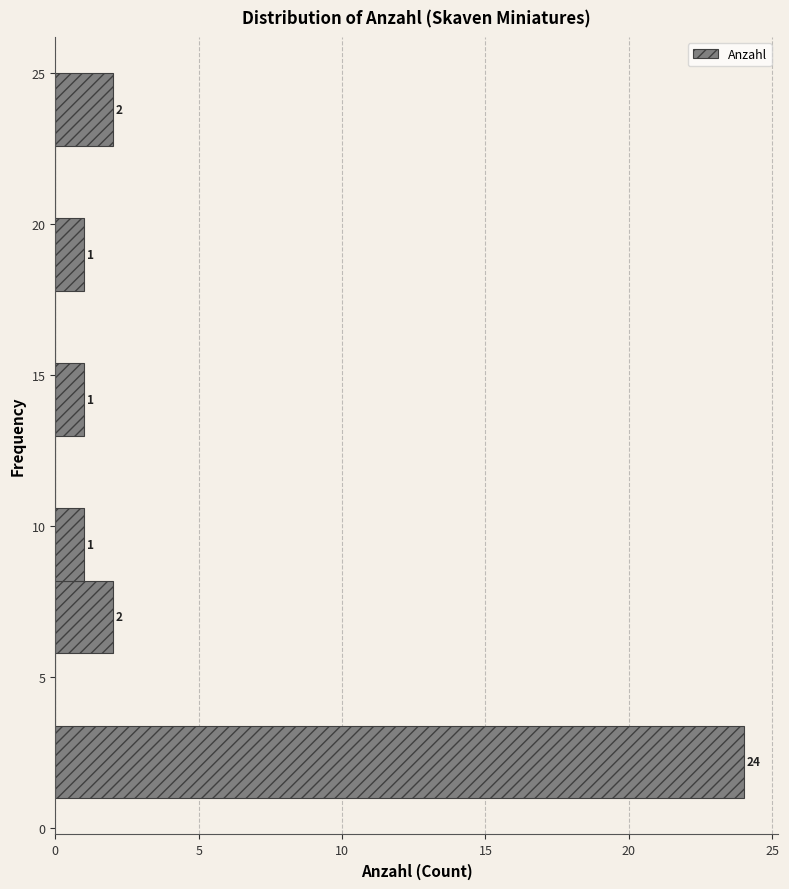

Over which range of the y-axis is the bar longest?

1.0 to 3.4